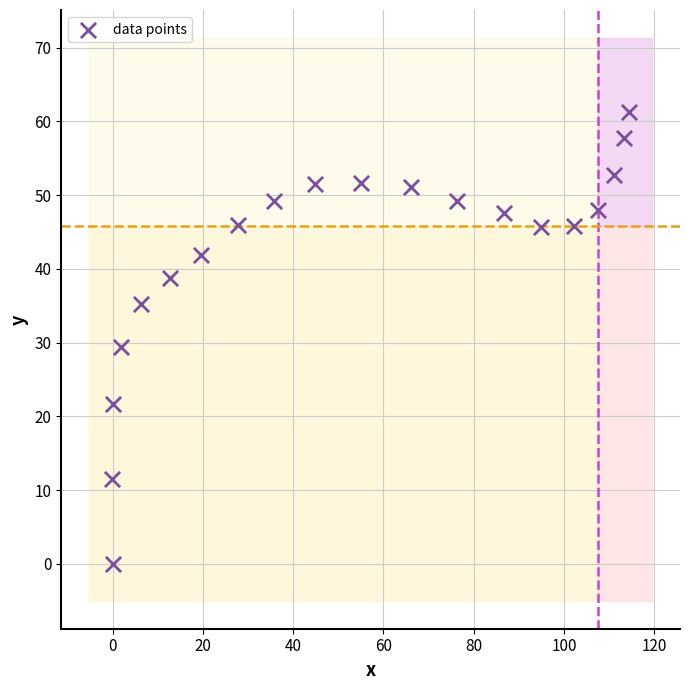

What is the range of Y values (max minus min)?

61.3